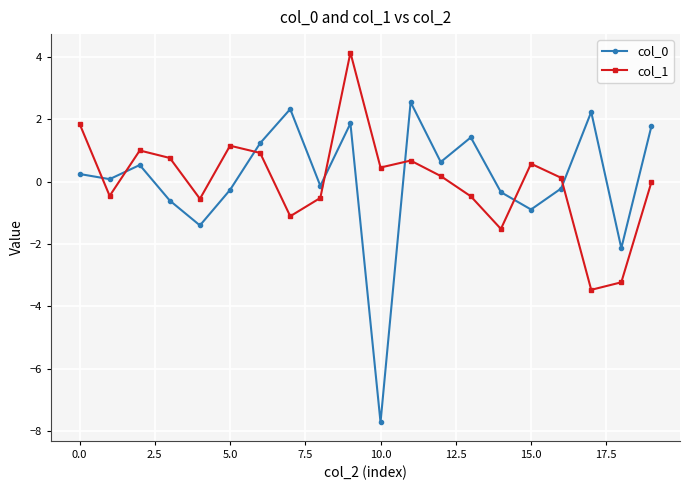

What is the difference between the second highest and second lowest values in the col_1 series?

5.1